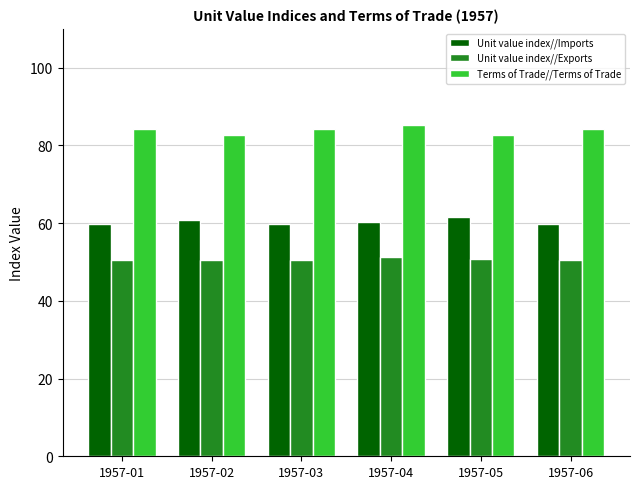

Which series has the largest total across all categories?

Terms of Trade//Terms of Trade